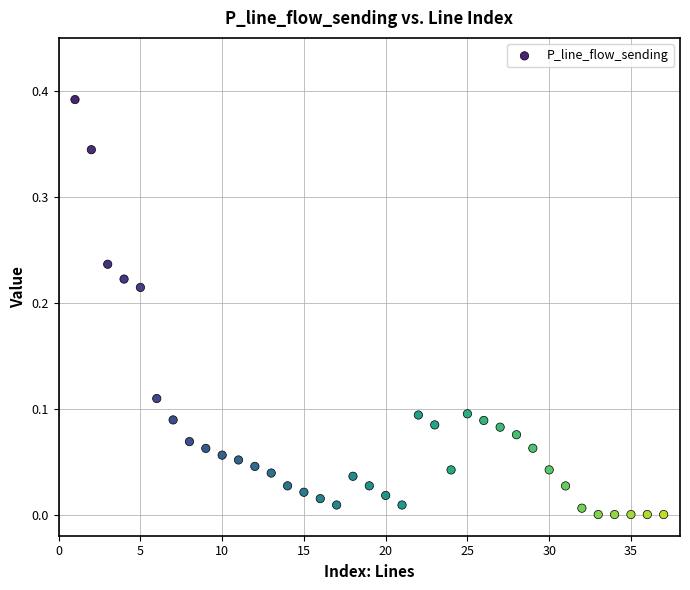

What is the range of X values (max minus min)?

36.0